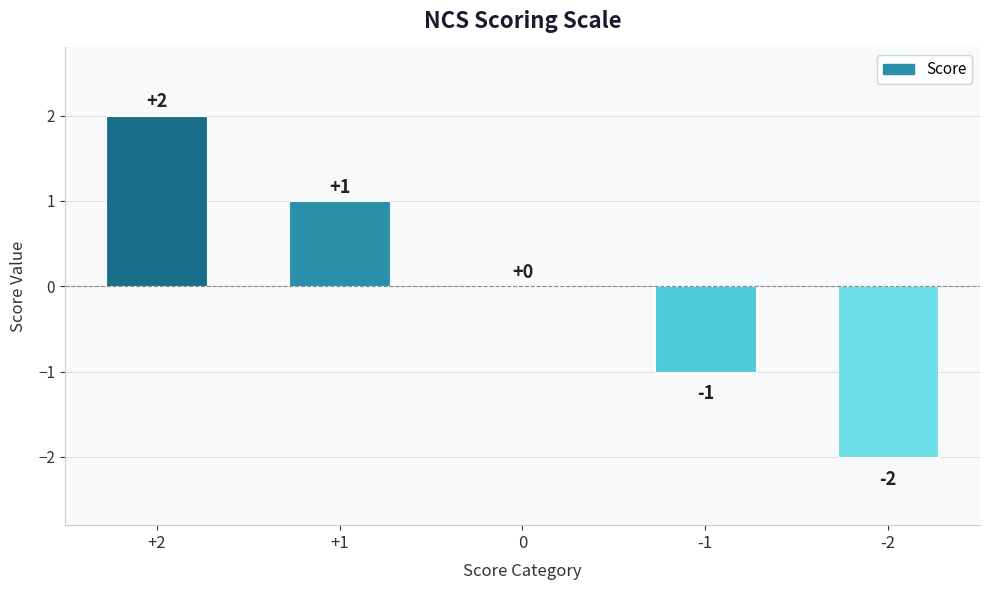

Which label corresponds to the largest value in the chart?

+2